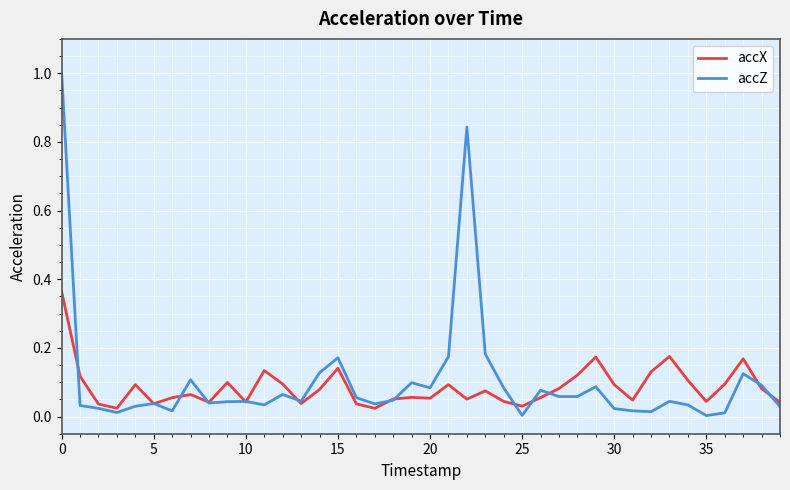

What is the maximum value shown in the chart?

1.0